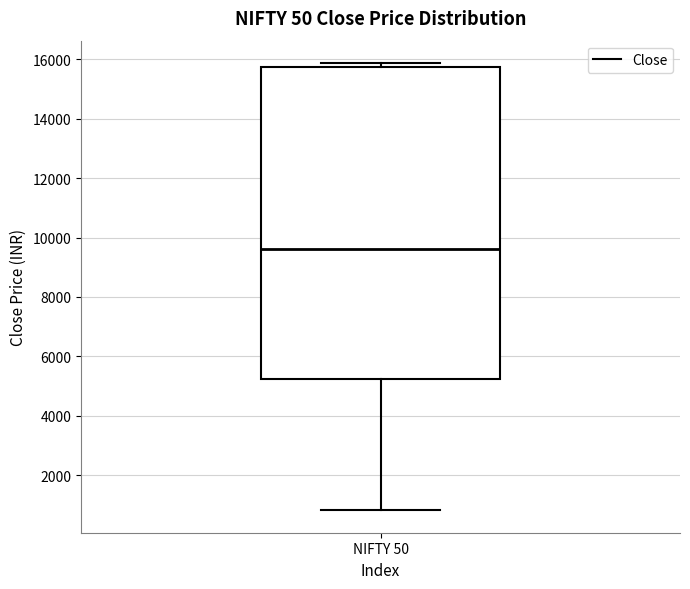

Read this box plot against the y-axis: the position of the median line, the range covered by the box, and the ends of both whiskers. The values are not printed on the chart, so give them approximately, as read against the axis.

median 9600, box 5200 to 15800, whiskers 800 to 15800 (just above the box's upper edge)